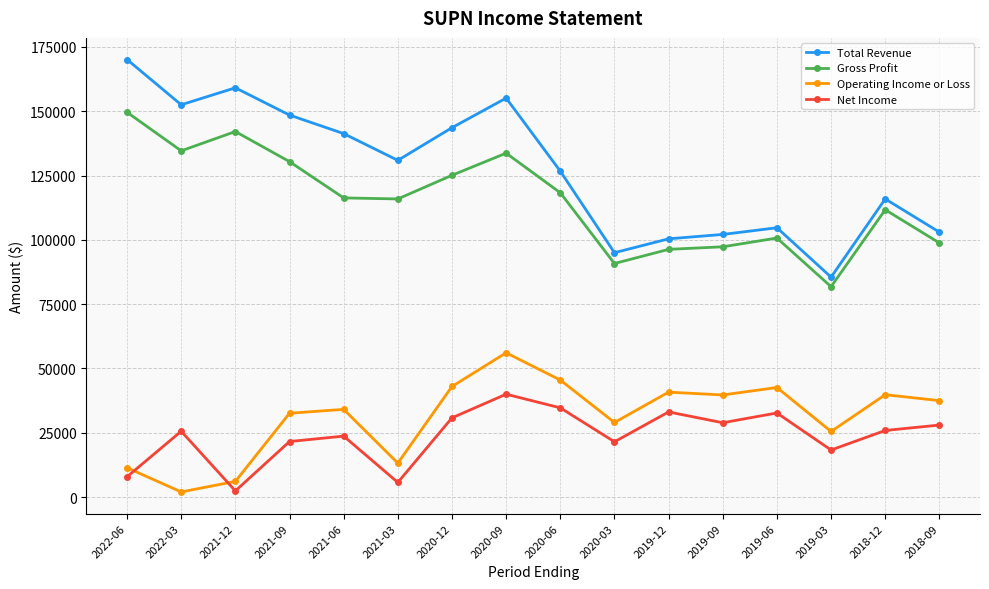

At 2020-06, list the series in order from largest to smallest.

Total Revenue, Gross Profit, Operating Income or Loss, Net Income